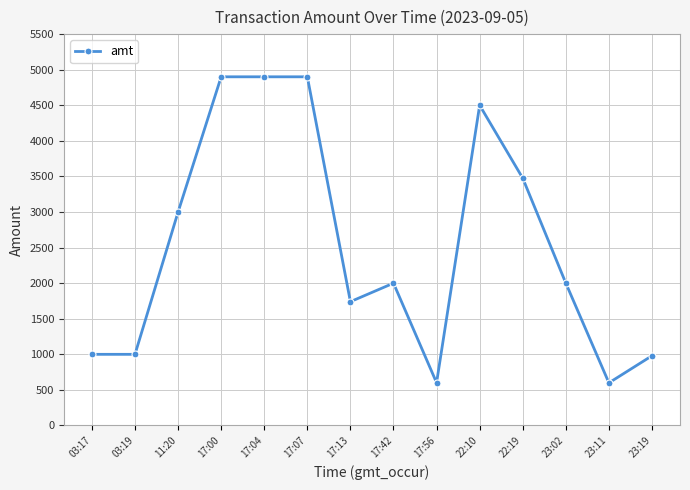

True or false: there are more than 0 points higher than both neighbors.

True